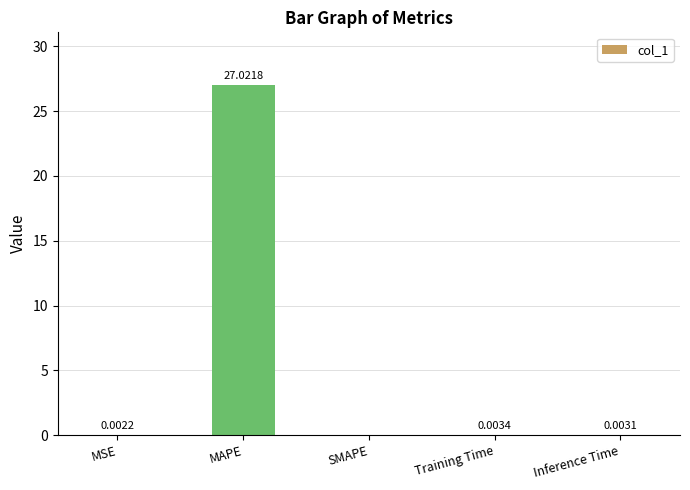

Where is the data nearest to the value 13?

Training Time